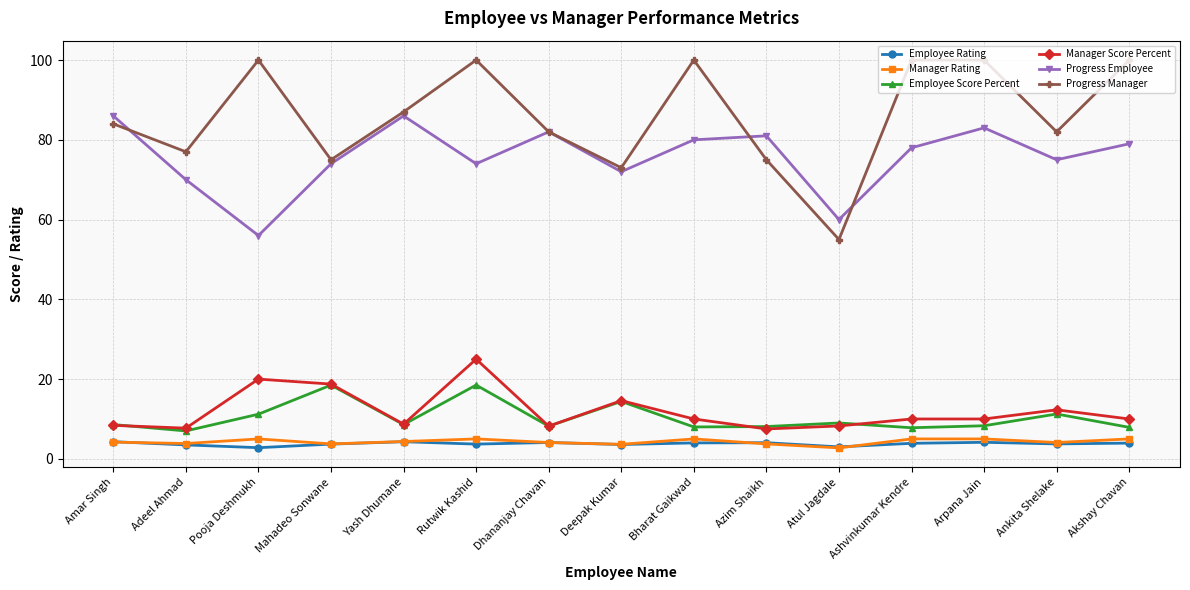

What is the value of the Employee Rating point at the 8th from the left?

3.6